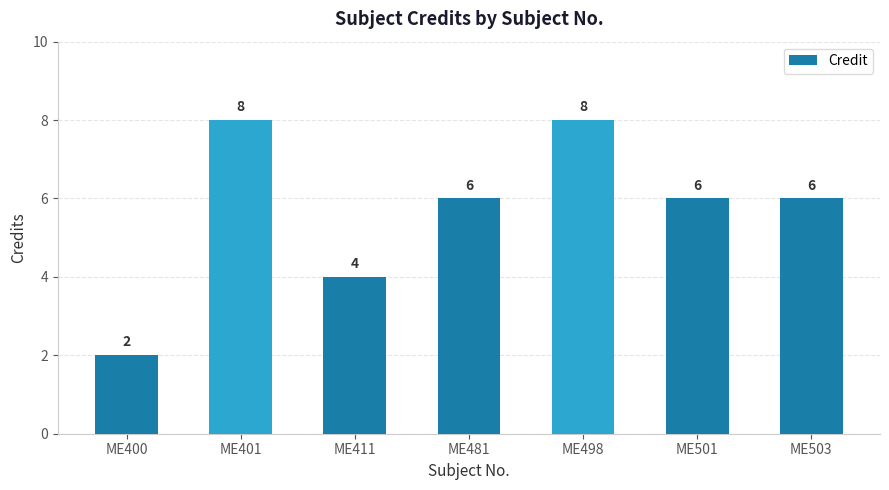

What is the change in value from ME411 to ME481?

+2